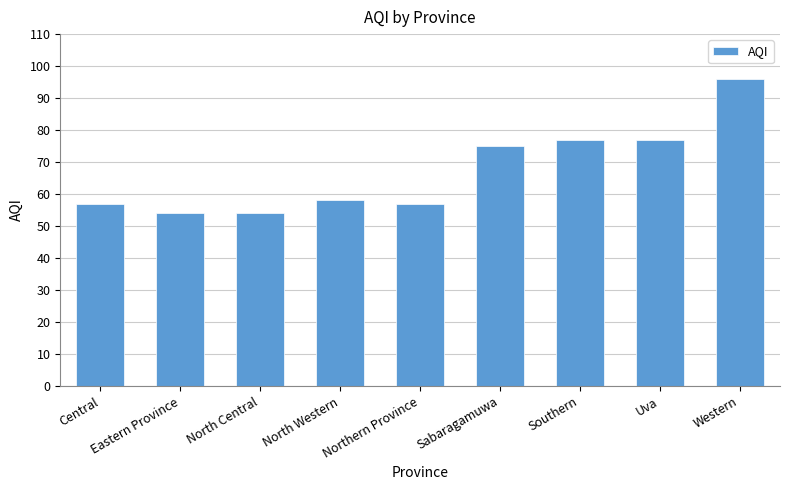

What is the difference between the maximum and minimum values?

42